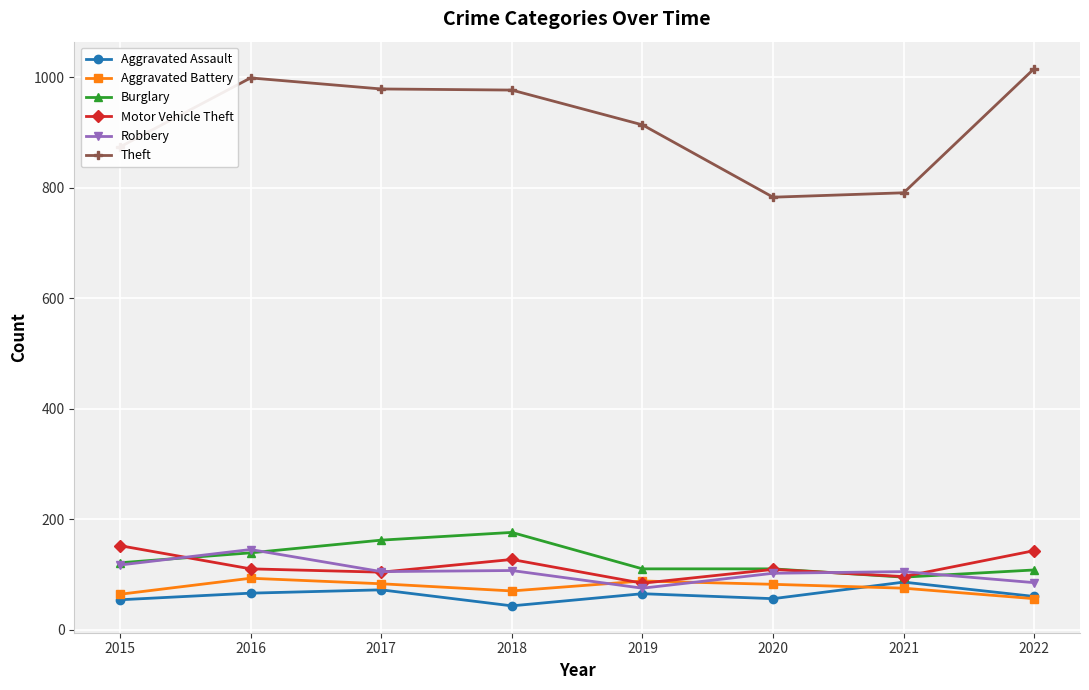

What is the difference between the Theft values at 2021 and 2022?

225